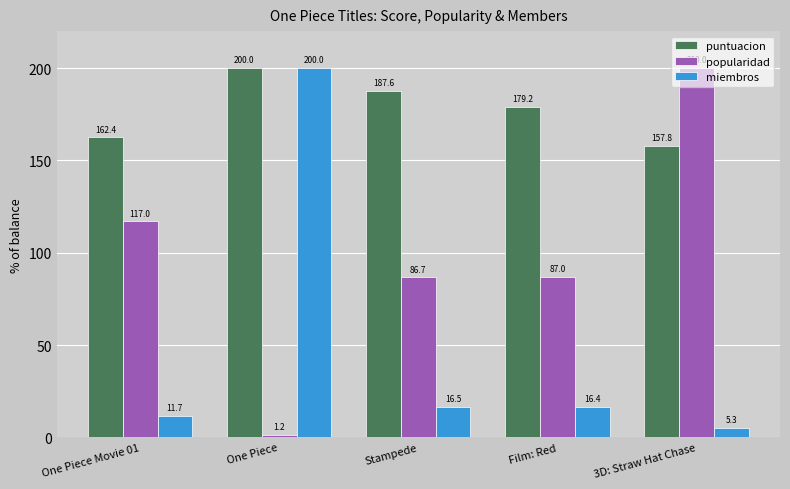

What is the greatest value displayed?

200.0